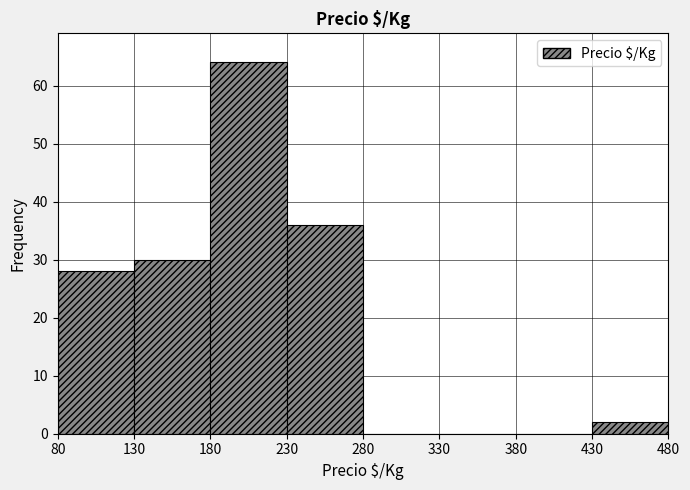

Reading left to right, transcribe this chart: for each bar, give the range it covers on the x-axis and its height. The values are not printed on the chart, so give them approximately, as read against the axis.

80 to 130: 28
130 to 180: 30
180 to 230: 64
230 to 280: 36
280 to 330: 0
330 to 380: 0
380 to 430: 0
430 to 480: 2